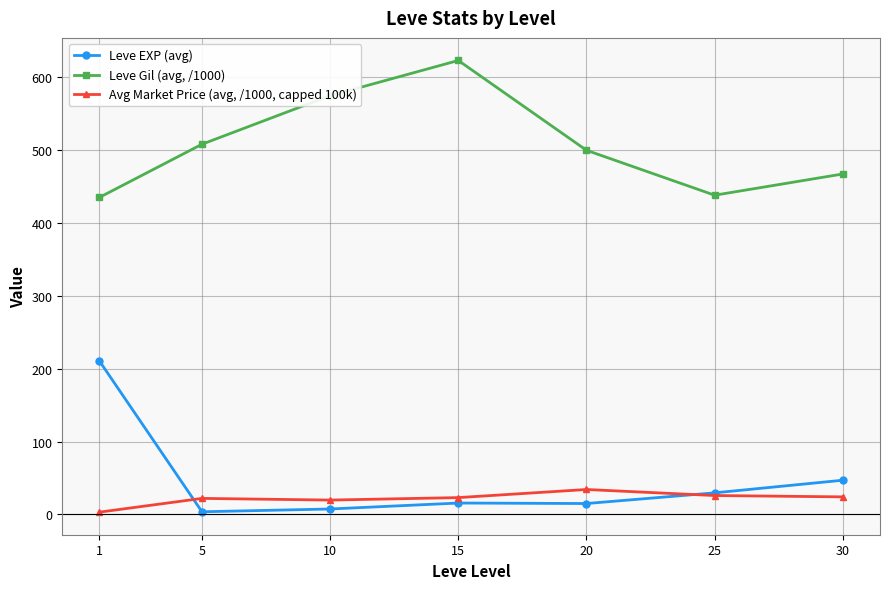

Which label corresponds to the largest value in the chart?

15